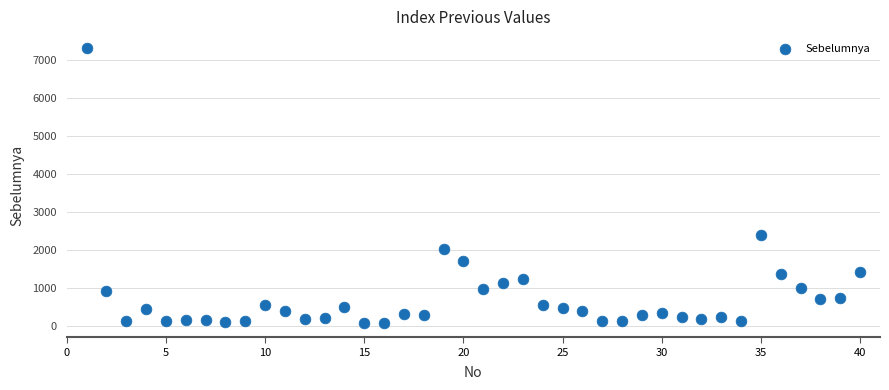

What is the range of Y values (max minus min)?

7251.5